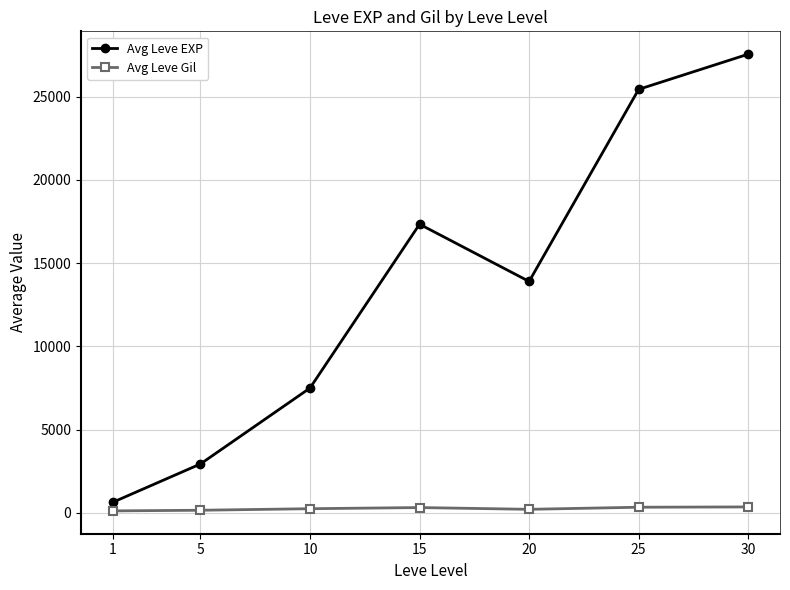

What is the minimum value for Avg Leve EXP?

630